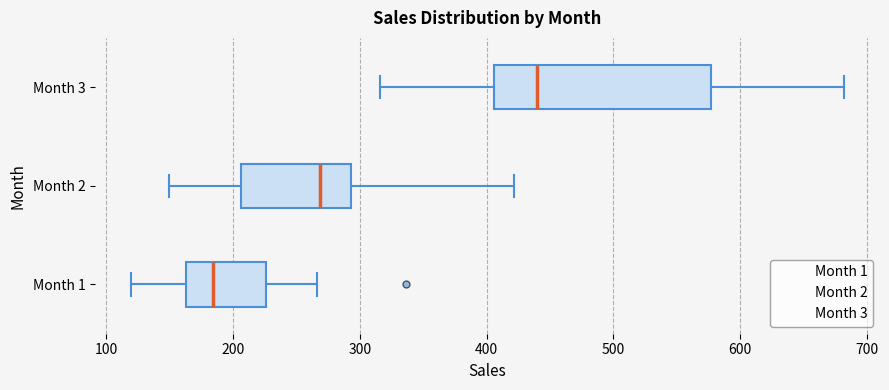

Reading bottom to top, read every box against the x-axis: the position of its median line, the range the box covers, and the ends of its whiskers. The values are not printed on the chart, so give them approximately, as read against the axis.

Month 1: median 180, box 160 to 230, whiskers 120 to 270
Month 2: median 270, box 210 to 290, whiskers 150 to 420
Month 3: median 440, box 410 to 580, whiskers 320 to 680